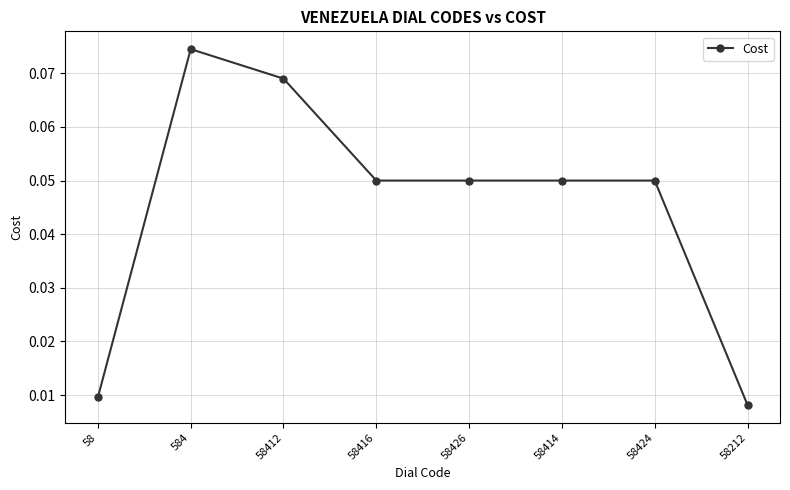

What is the label of the 2nd point from the right?

58424